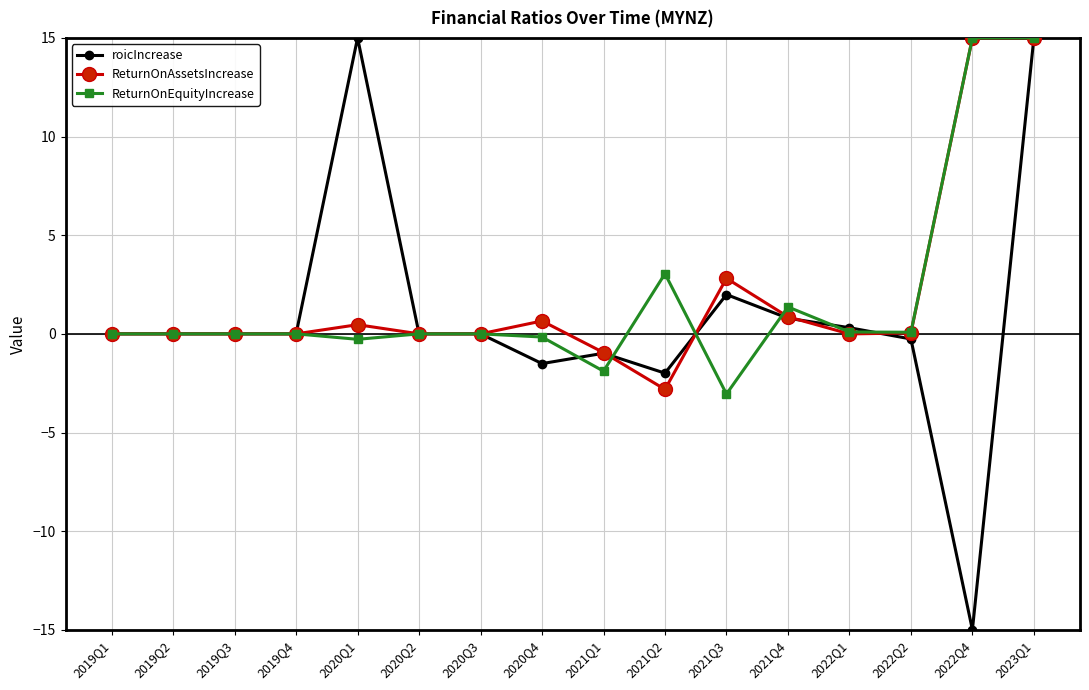

True or false: ReturnOnAssetsIncrease has more than 0 points higher than both neighbors.

True